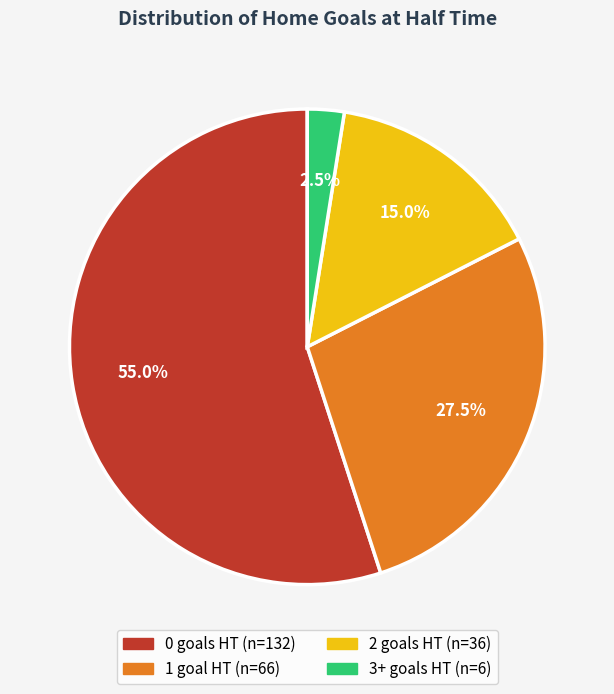

Does any single category account for the majority?

Yes